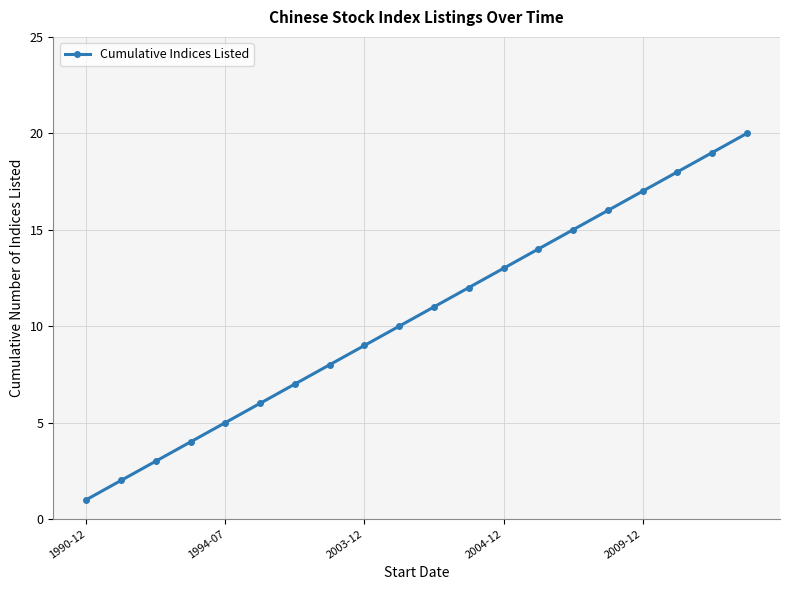

What is the maximum value shown in the chart?

20